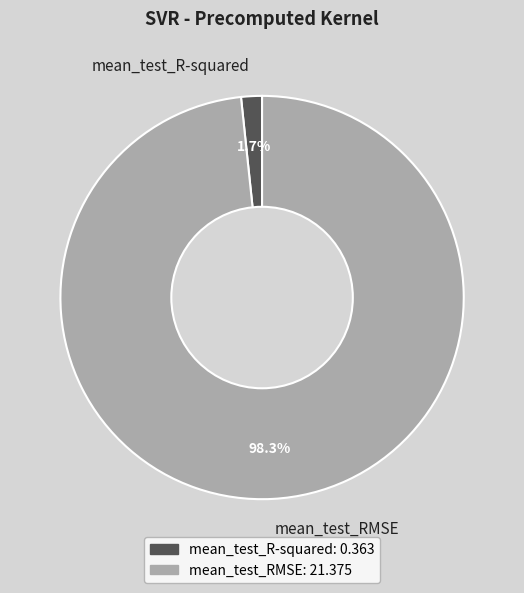

Do mean_test_R-squared and mean_test_RMSE together represent more than half of the pie?

Yes